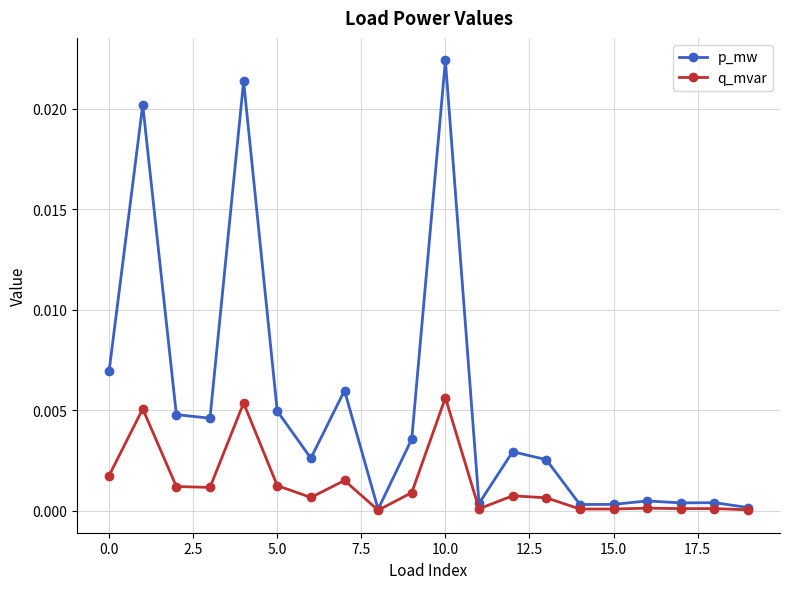

Which series has the largest range (max minus min)?

p_mw